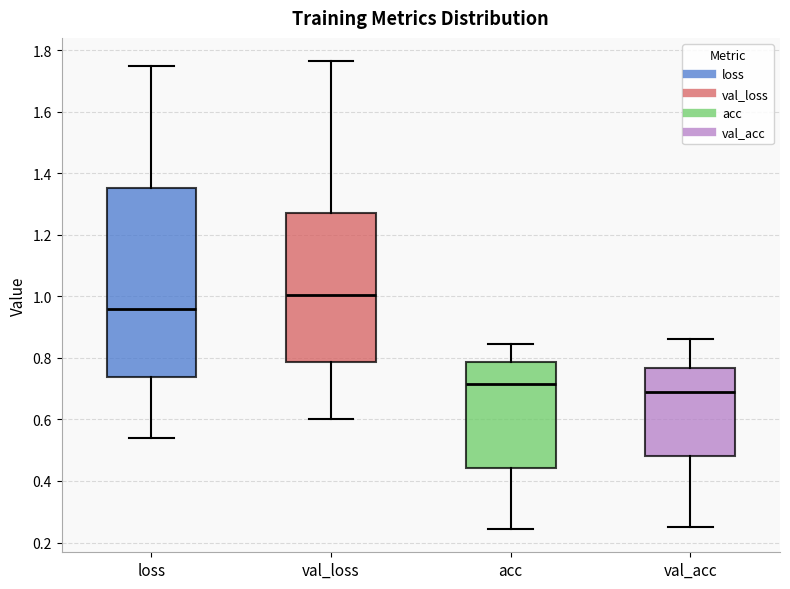

Reading left to right, read every box against the y-axis: the position of its median line, the range the box covers, and the ends of its whiskers. The values are not printed on the chart, so give them approximately, as read against the axis.

loss: median 0.96, box 0.74 to 1.36, whiskers 0.54 to 1.74
val_loss: median 1.00, box 0.78 to 1.28, whiskers 0.60 to 1.76
acc: median 0.72, box 0.44 to 0.78, whiskers 0.24 to 0.84
val_acc: median 0.70, box 0.48 to 0.76, whiskers 0.26 to 0.86